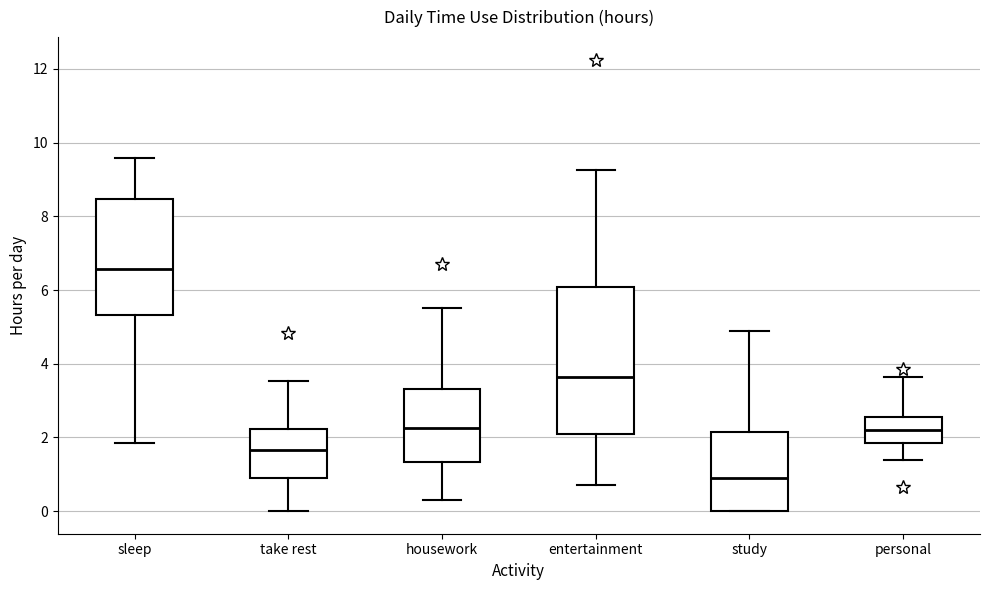

Where does the median line of the box for personal sit on the y-axis? The values are not printed on the chart, so give them approximately, as read against the axis.

2.2